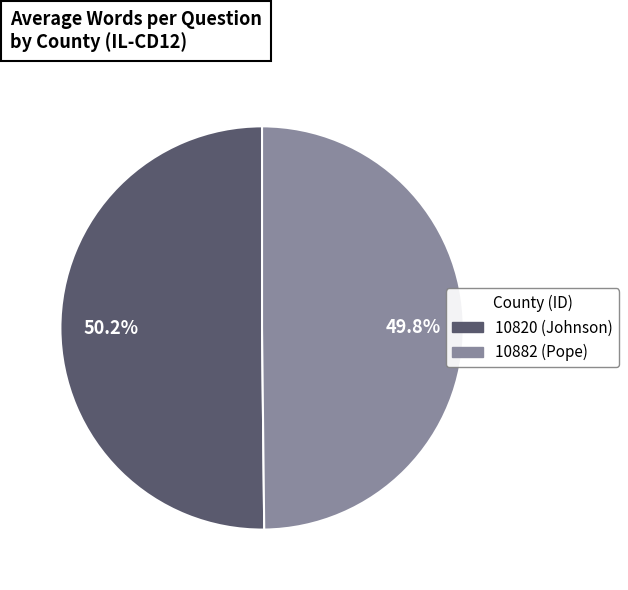

The 10820 (Johnson) slice represents 50% of the pie. True or false?

True